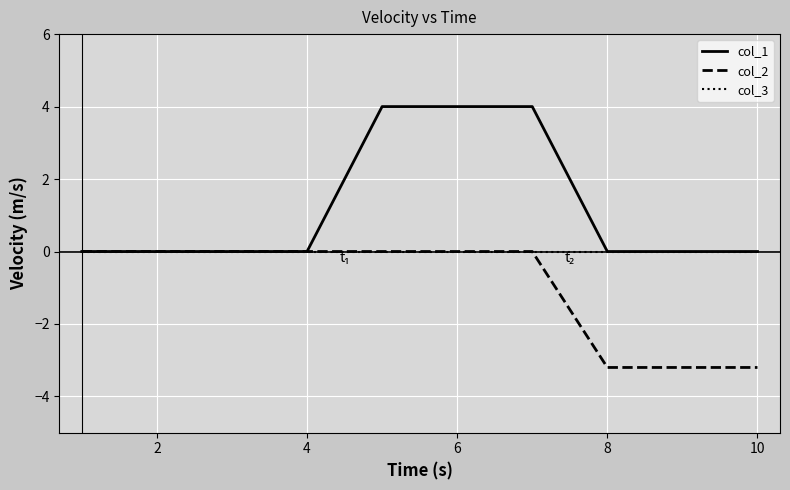

List the series in order of their overall mean, highest first.

col_1, col_3, col_2